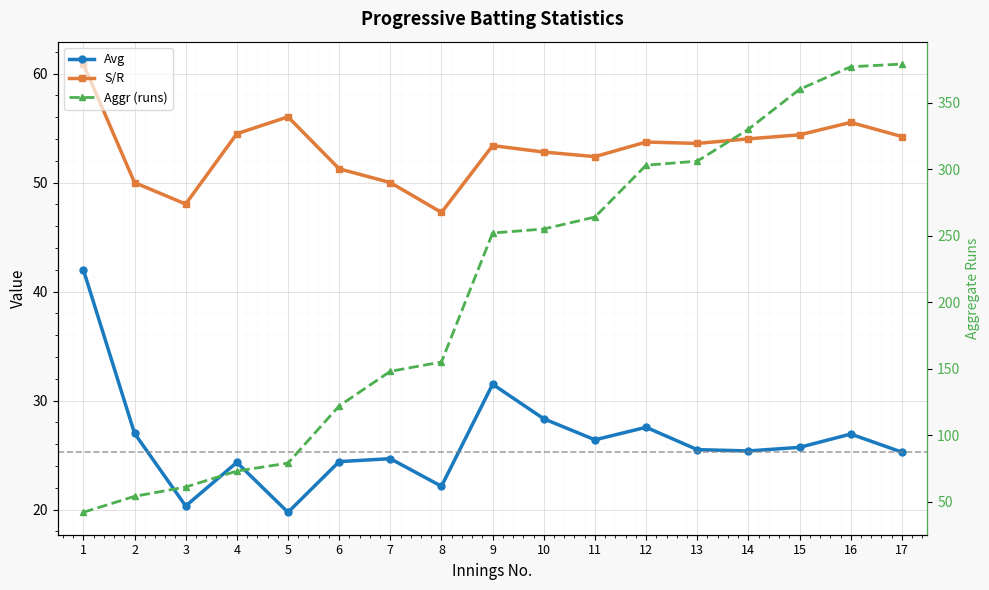

True or false: Aggr (runs) and Avg cross at least once.

False